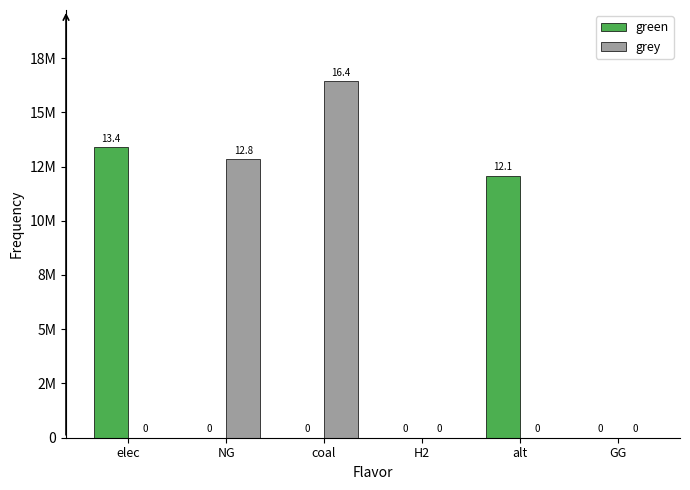

Are the bars grouped side by side (vs. stacked)?

Yes